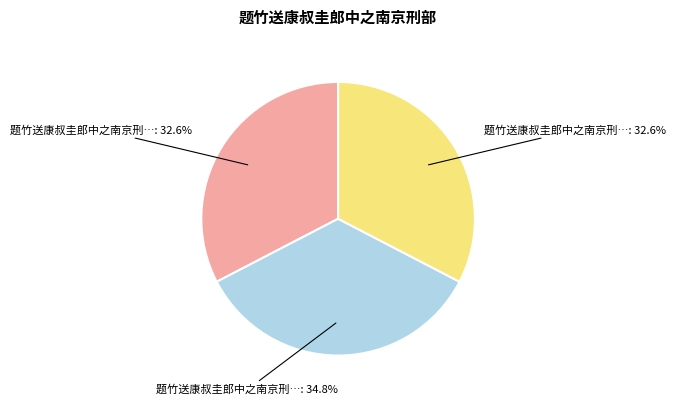

Does any single category account for the majority?

No